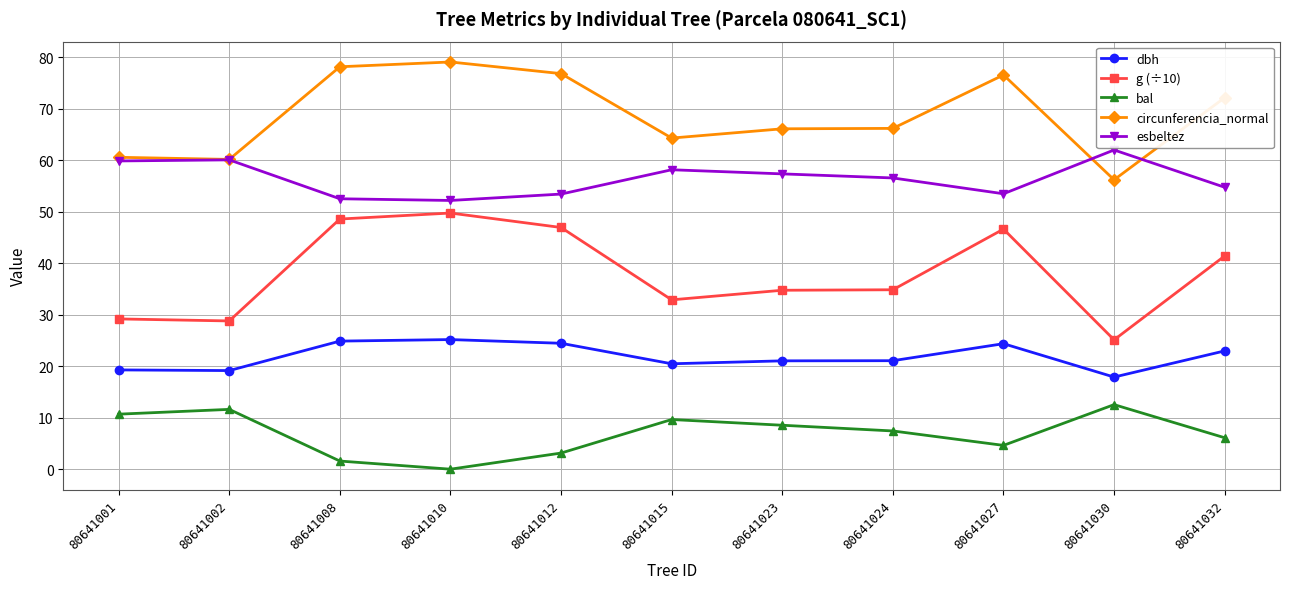

What is the value of the g (÷10) point at the 3rd from the left?

48.6